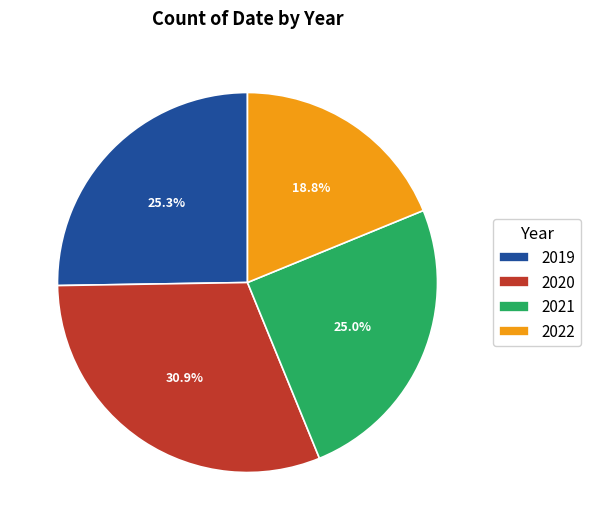

Count the number of slices in the pie.

4